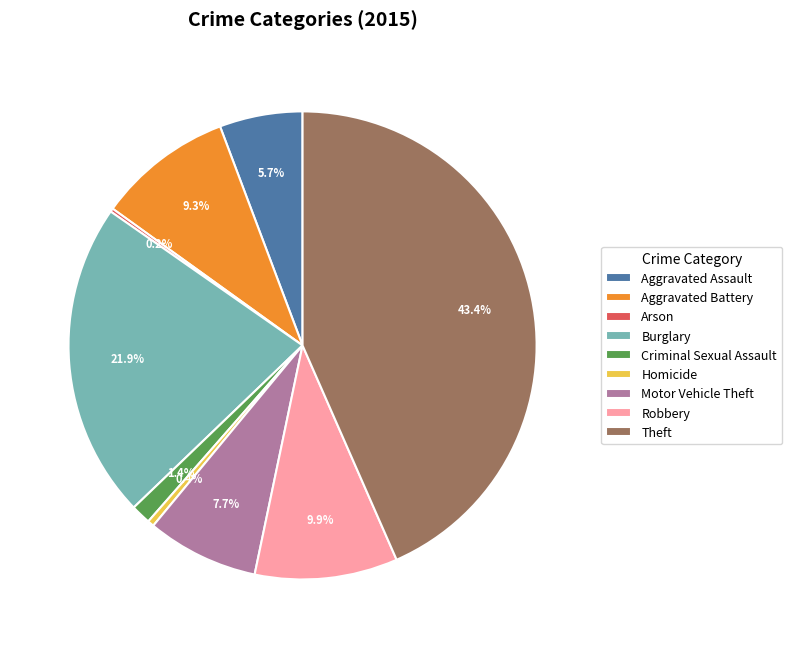

Which has a higher value, Aggravated Battery or Theft?

Theft